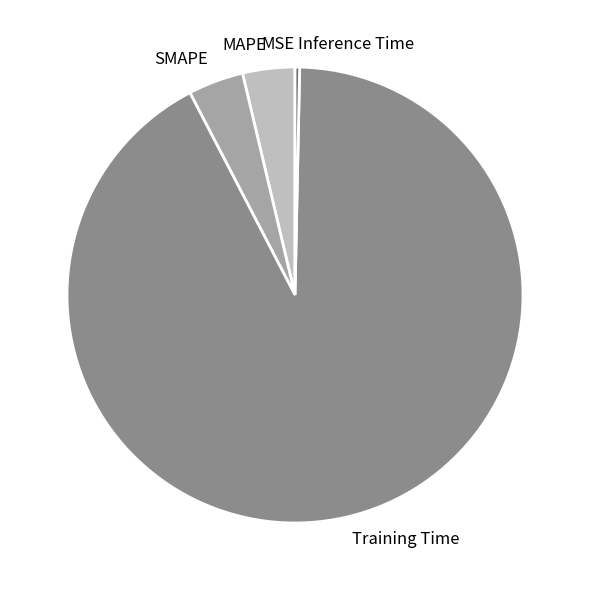

True or false: MAPE accounts for 9% of the total.

False